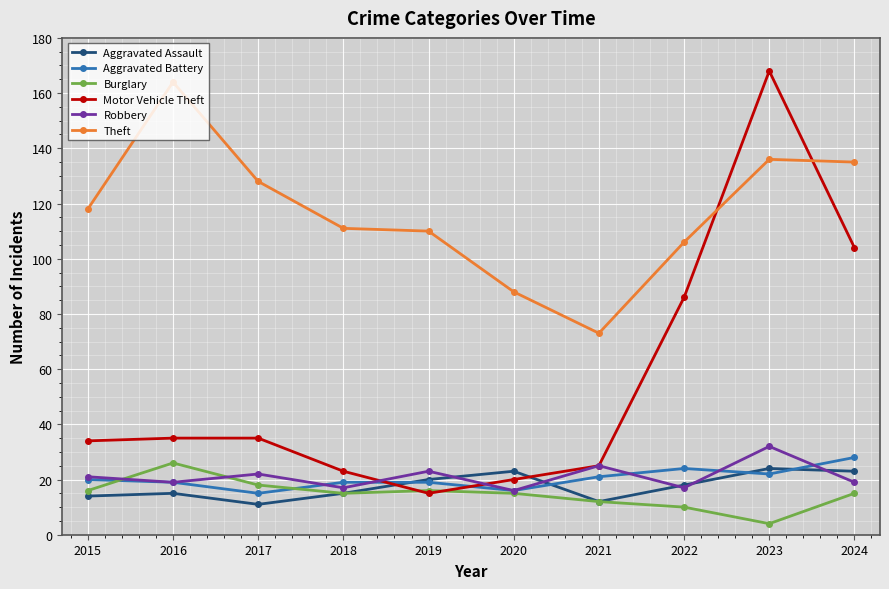

At how many categories does at least one series exceed 59?

10